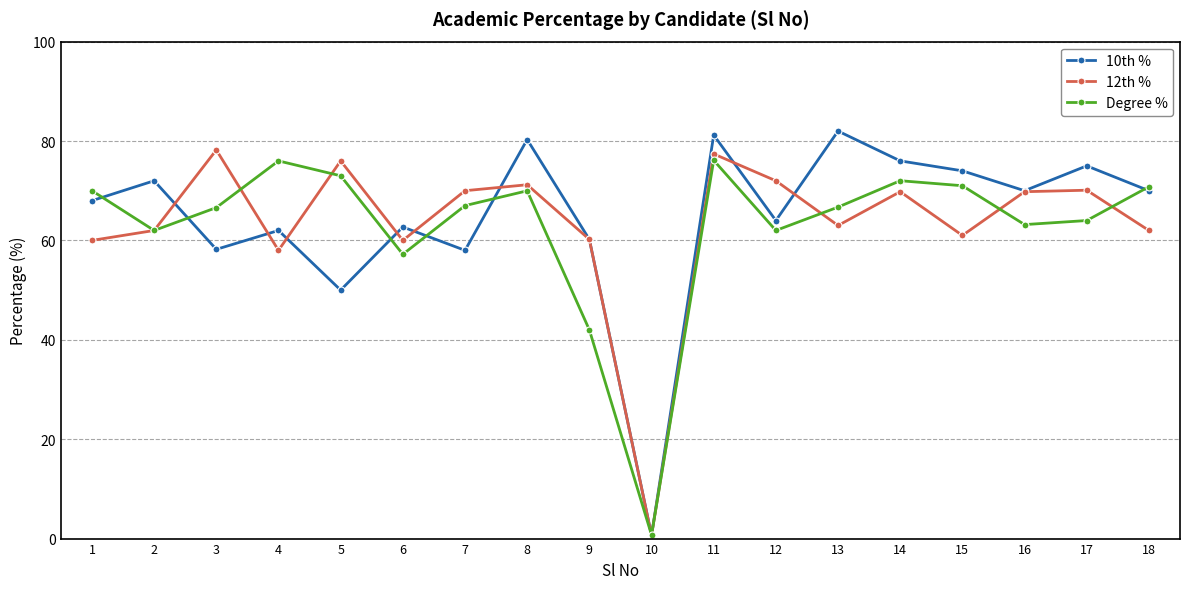

What is the total value across all series at 9?

162.4